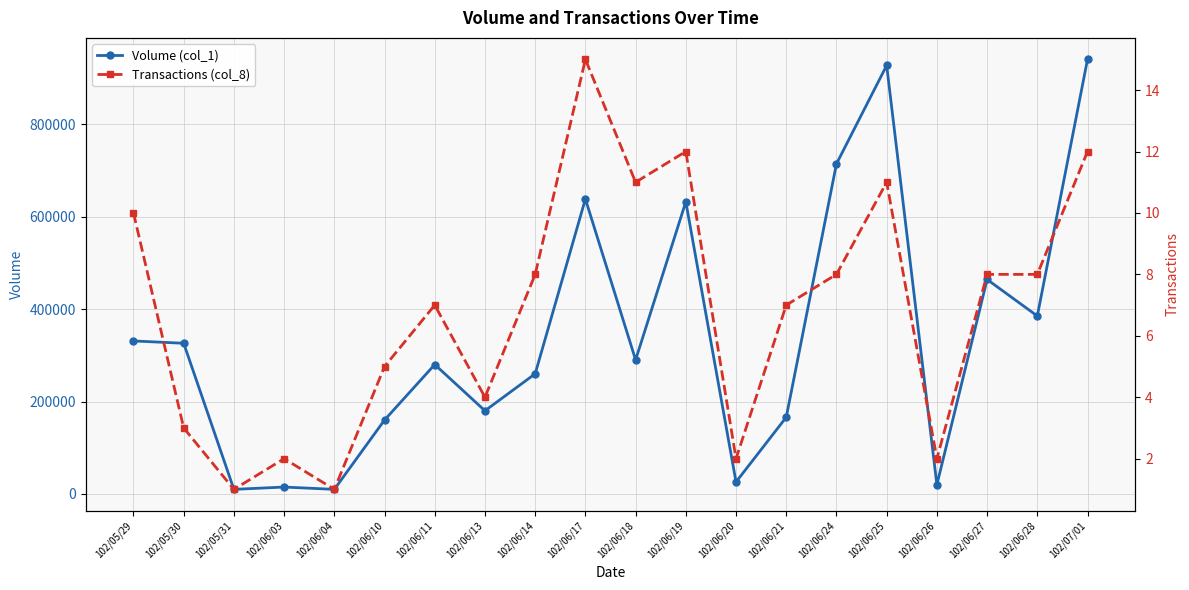

At which category does the chart reach its peak across all series?

102/07/01